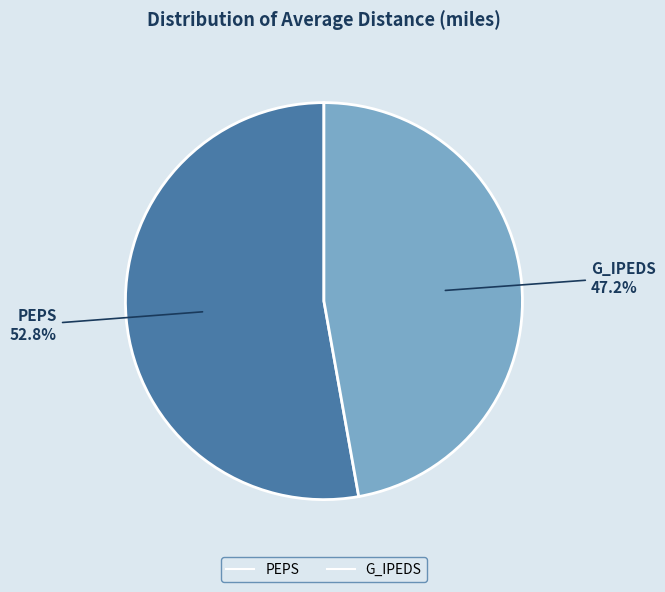

Which slice is the largest?

PEPS